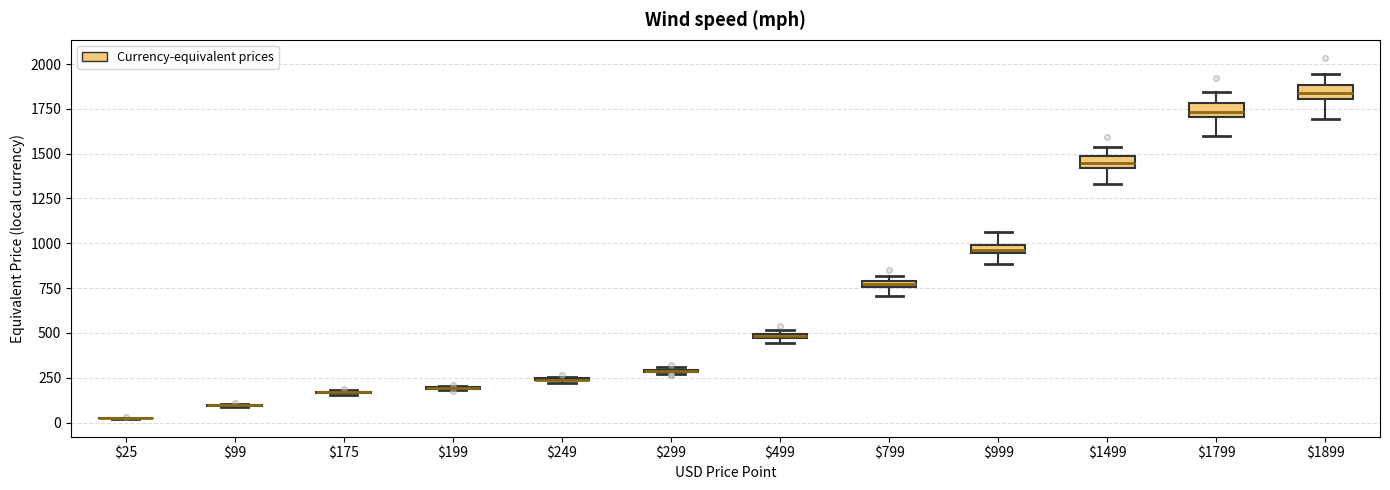

Where is the upper edge of the box at x = $799 on the y-axis? The values are not printed on the chart, so give them approximately, as read against the axis.

800